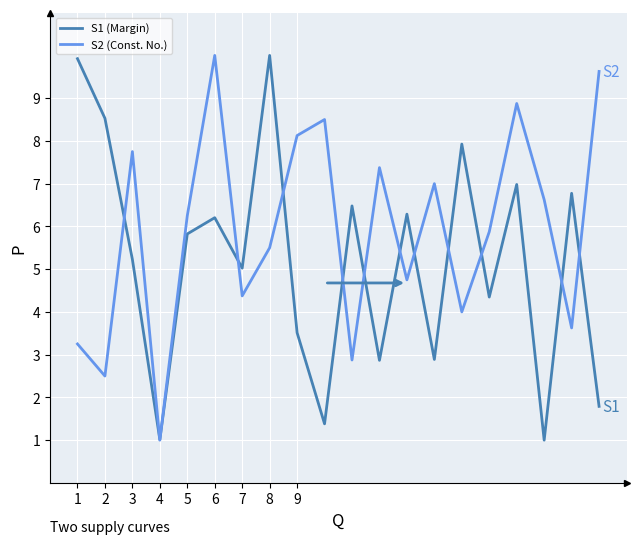

What is the lowest value of the S2 (Const. No.) series?

1.0